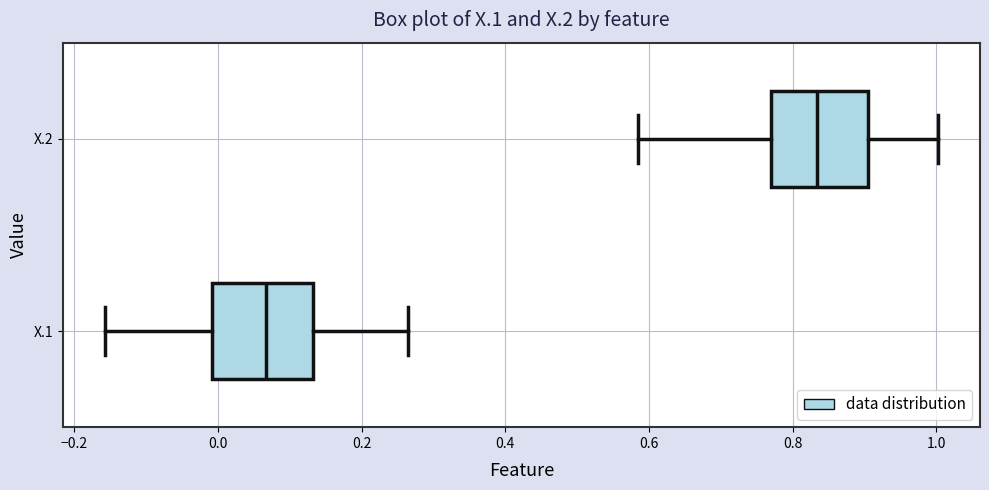

Which box's median line is the furthest to the left?

X.1